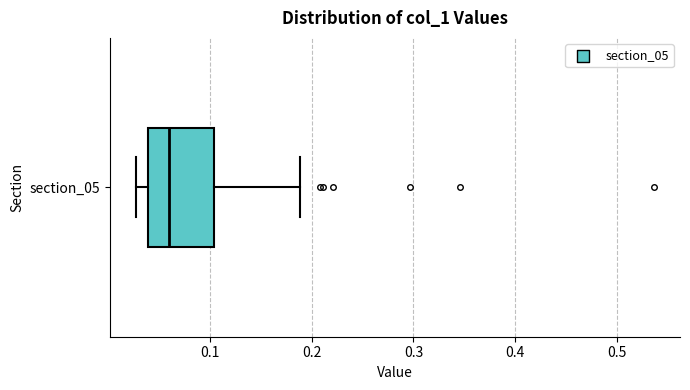

Where is the right edge of the box for section_05 on the x-axis? The values are not printed on the chart, so give them approximately, as read against the axis.

0.10